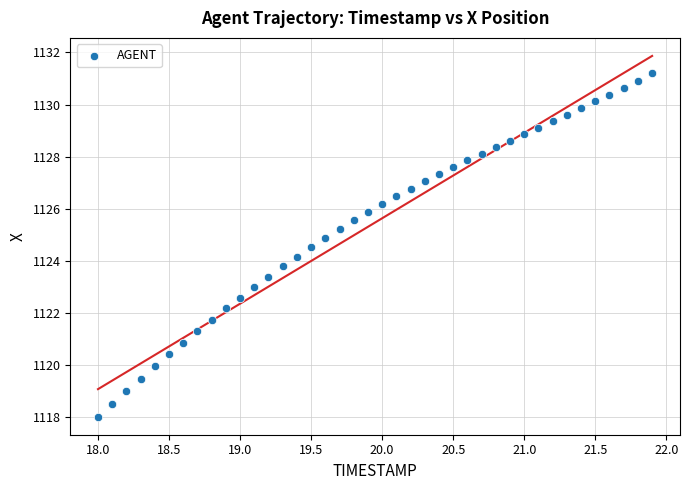

What is the range of X values (max minus min)?

3.9